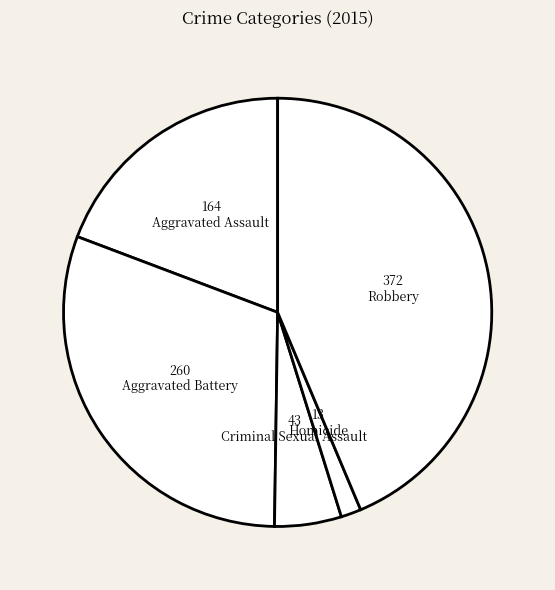

True or false: Aggravated Assault accounts for 19% of the total.

True